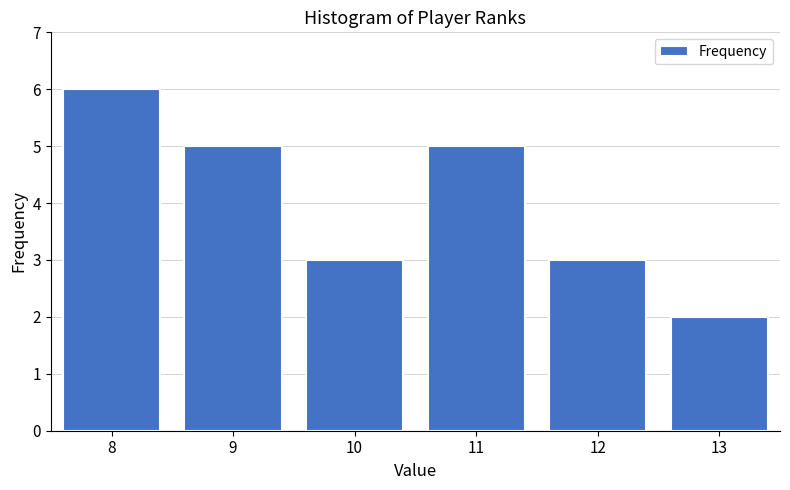

Reading left to right, transcribe all the data shown in this chart.

6	5	3	5	3	2